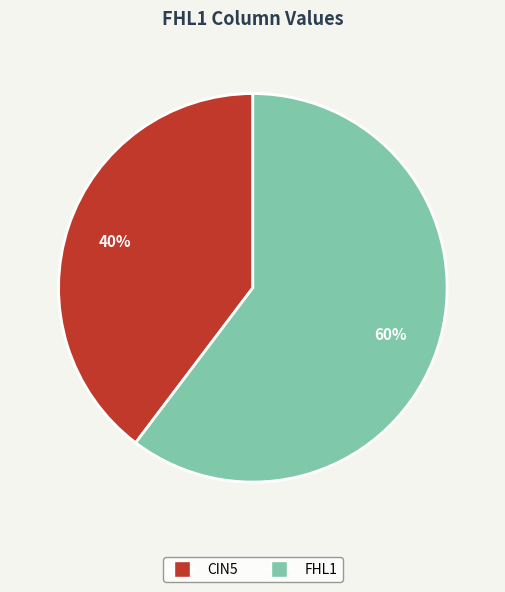

What is the smallest slice in the pie chart?

CIN5